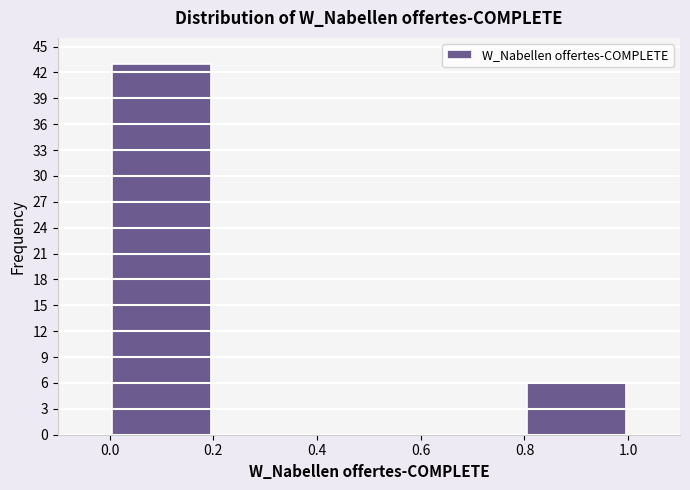

How tall is the bar that spans 0.8 to 1.0 on the x-axis? The values are not printed on the chart, so give them approximately, as read against the axis.

6